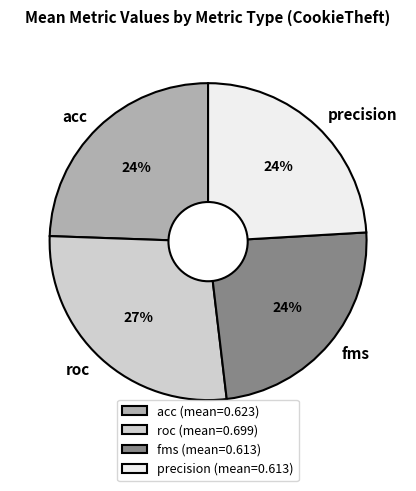

Does fms represent more than half of the total?

No